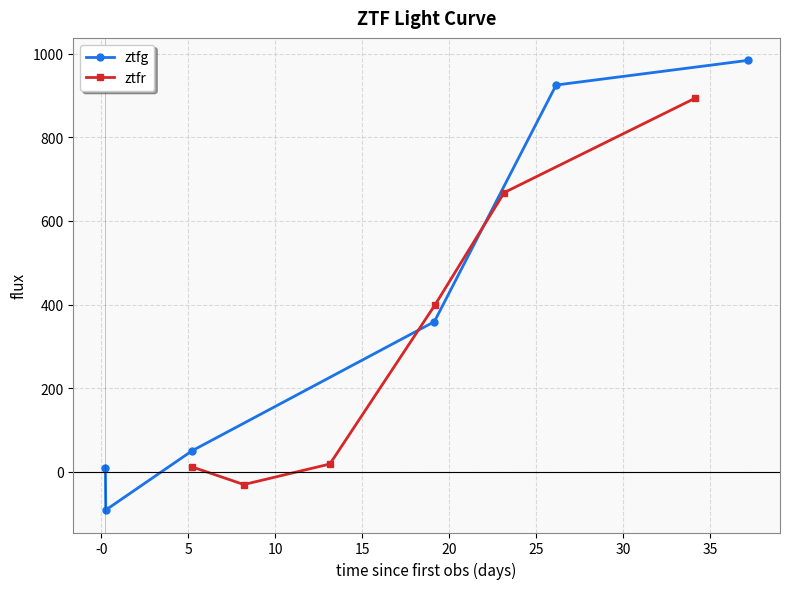

Reading left to right, list all the values displayed in this chart.

ztfg: 8.7	-91.3	50.4	358.9	924.7	983.6
ztfr: 12.1	-30.4	18.7	399.0	667.5	893.5